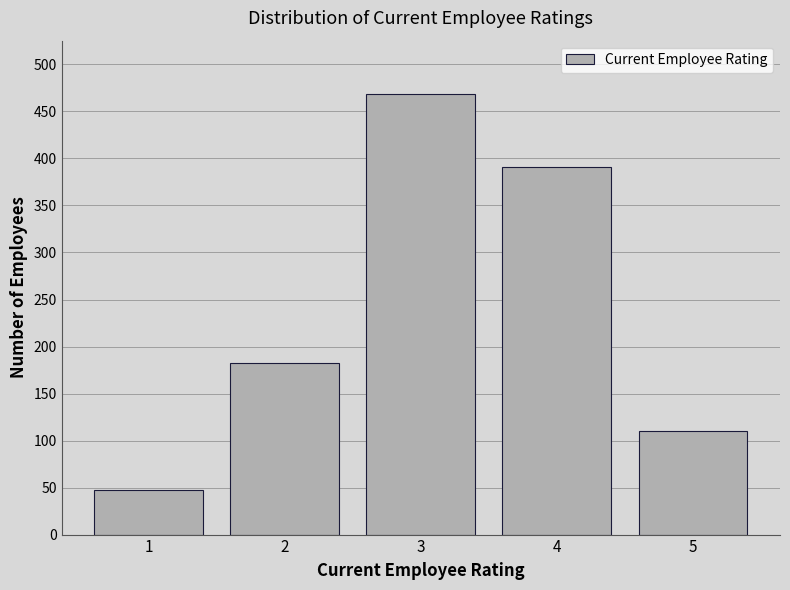

Reading left to right, extract all data points from this chart.

1=47	2=183	3=469	4=391	5=110